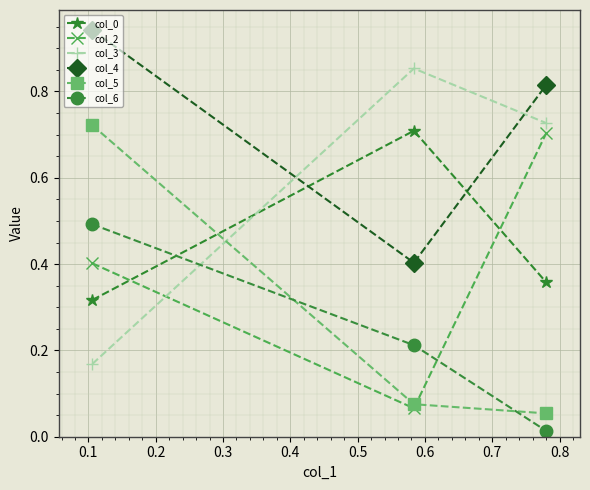

Which series has the largest total across all categories?

col_4